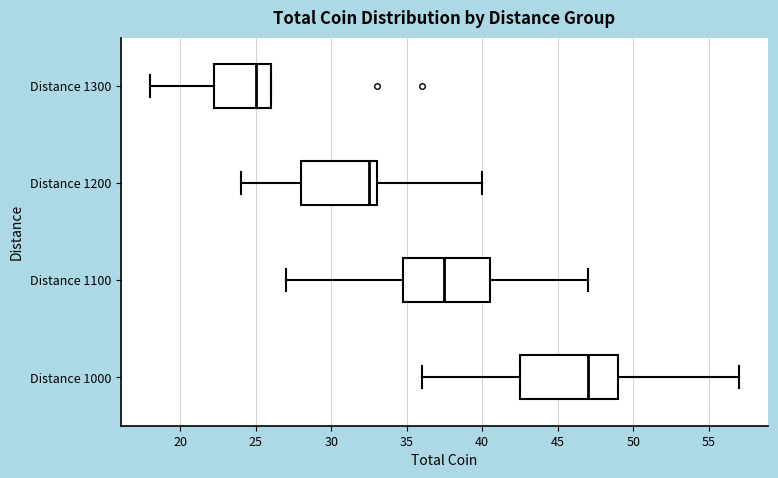

Which box is the widest, from its left edge to its right edge?

Distance 1000